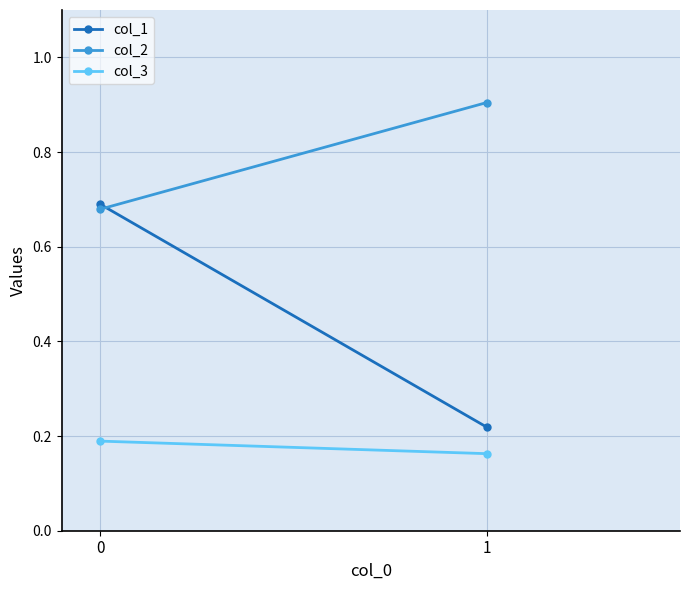

Reading right to left, extract all data points from this chart.

col_1: 0.2	0.7
col_2: 0.9	0.7
col_3: 0.2	0.2